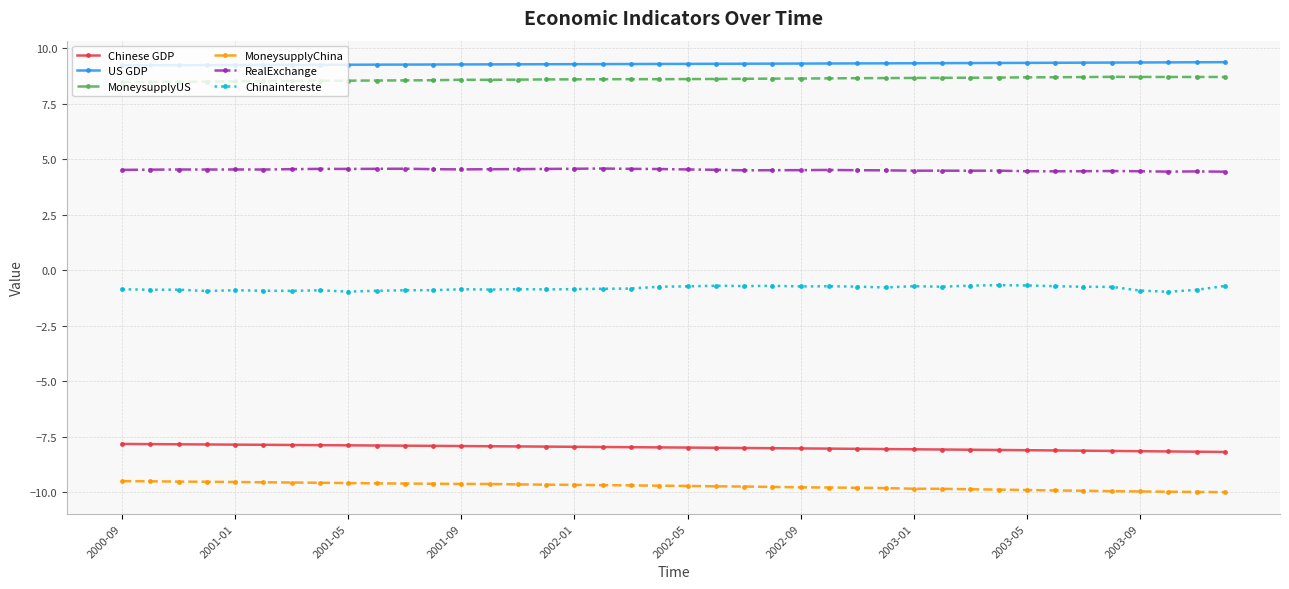

What is the sum of all US GDP values?

372.0